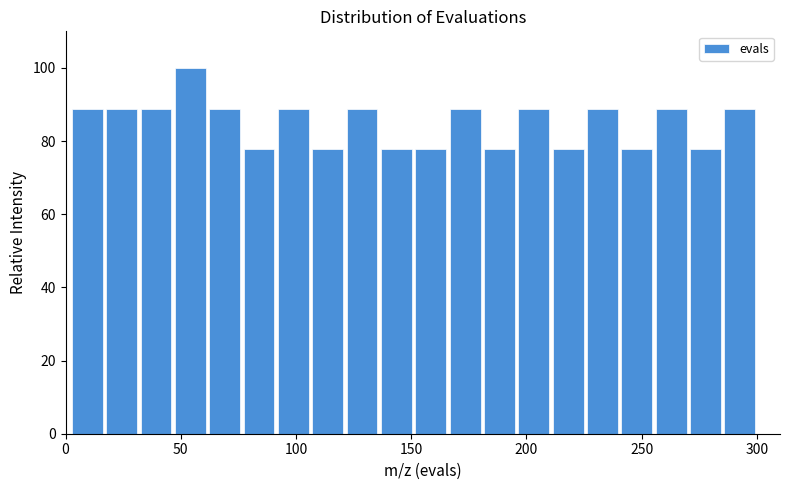

Read against the x-axis, roughly where is the centre of the tallest bar?

55